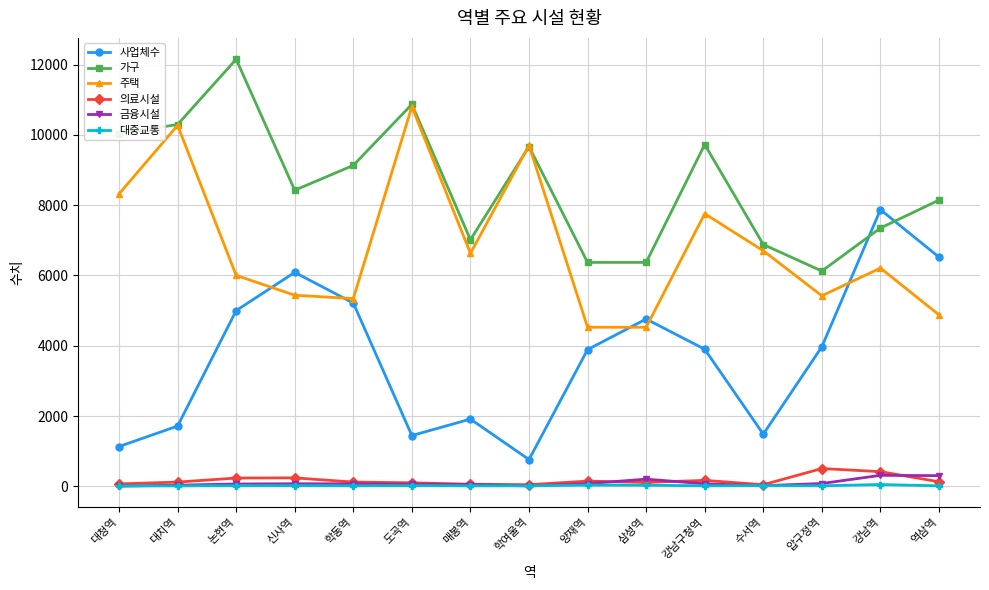

Which series has the largest total across all categories?

가구